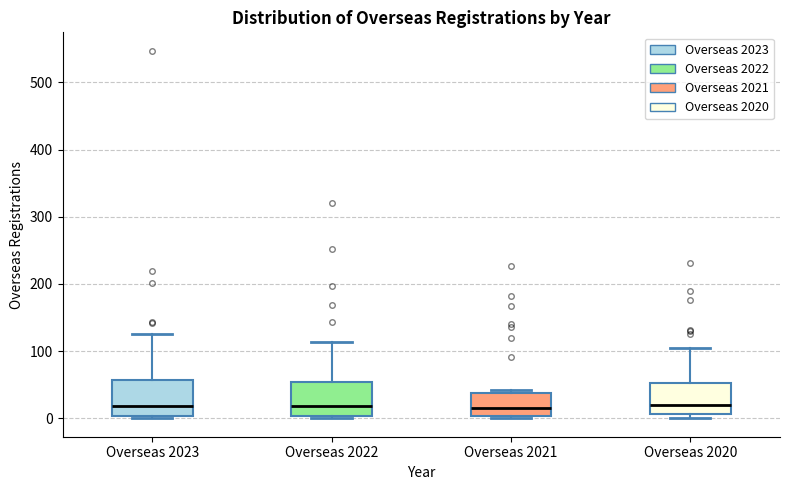

Where is the lower edge of the box for Overseas 2023 on the y-axis? The values are not printed on the chart, so give them approximately, as read against the axis.

0